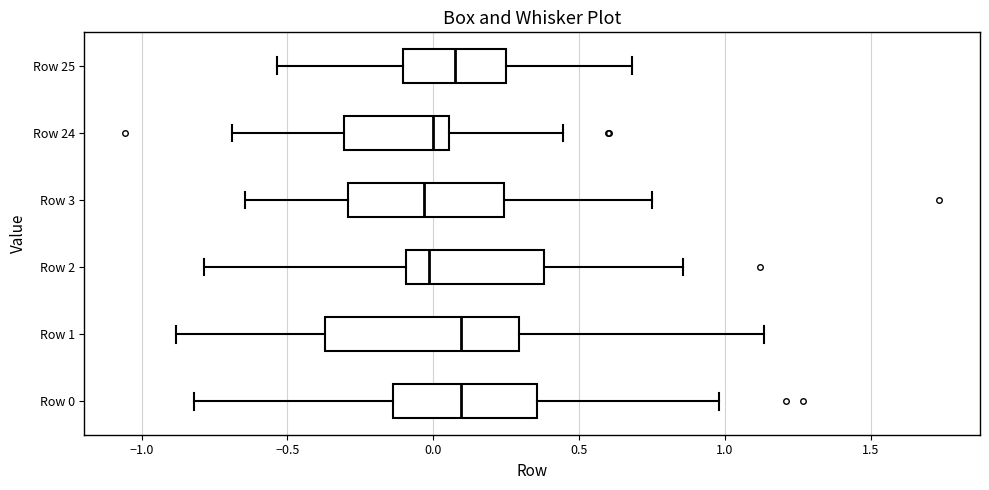

Reading bottom to top, read every box against the x-axis: the position of its median line, the range the box covers, and the ends of its whiskers. The values are not printed on the chart, so give them approximately, as read against the axis.

Row 0: median 0.10, box -0.15 to 0.35, whiskers -0.80 to 1.00
Row 1: median 0.10, box -0.35 to 0.30, whiskers -0.90 to 1.15
Row 2: median 0.00, box -0.10 to 0.40, whiskers -0.80 to 0.85
Row 3: median -0.05, box -0.30 to 0.25, whiskers -0.65 to 0.75
Row 24: median 0.00, box -0.30 to 0.05, whiskers -0.70 to 0.45
Row 25: median 0.05, box -0.10 to 0.25, whiskers -0.55 to 0.70